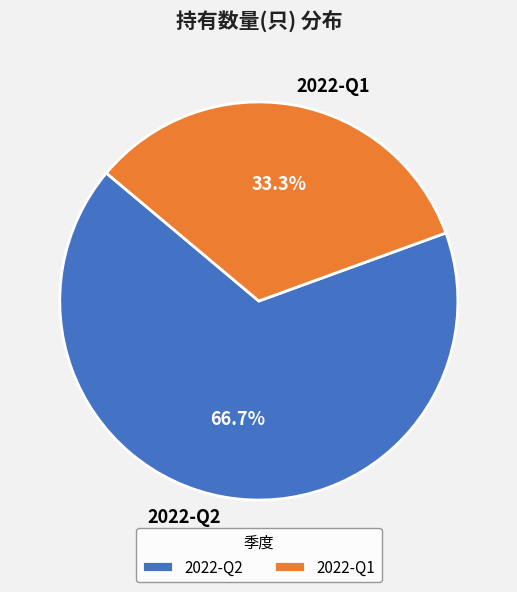

What is the ratio of the value at 2022-Q2 to the value at 2022-Q1?

2.0